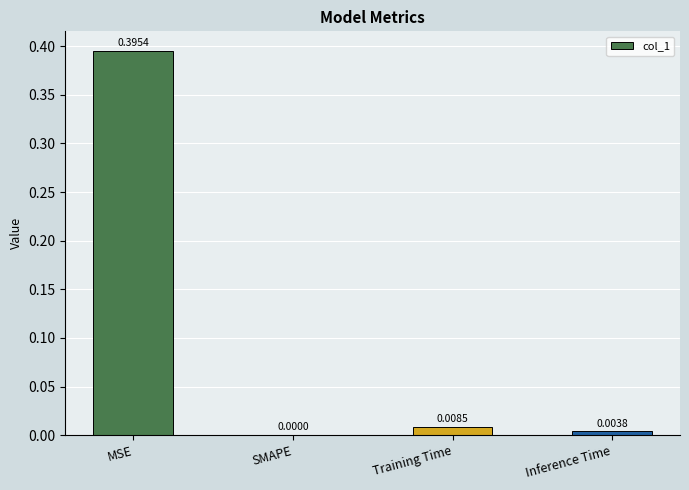

Which category has the highest value across all series?

MSE